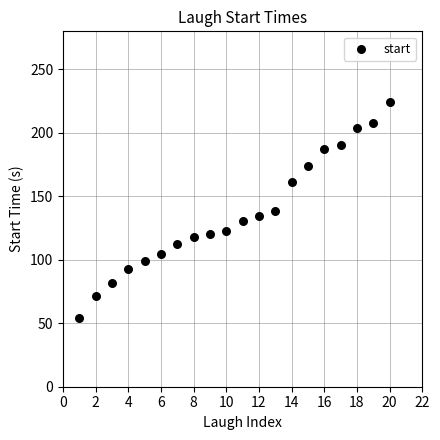

What is the range of Y values (max minus min)?

169.9